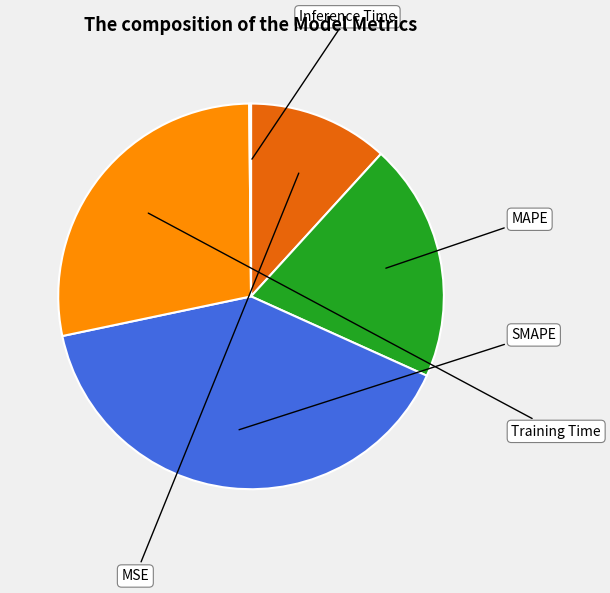

Does any single category account for the majority?

No